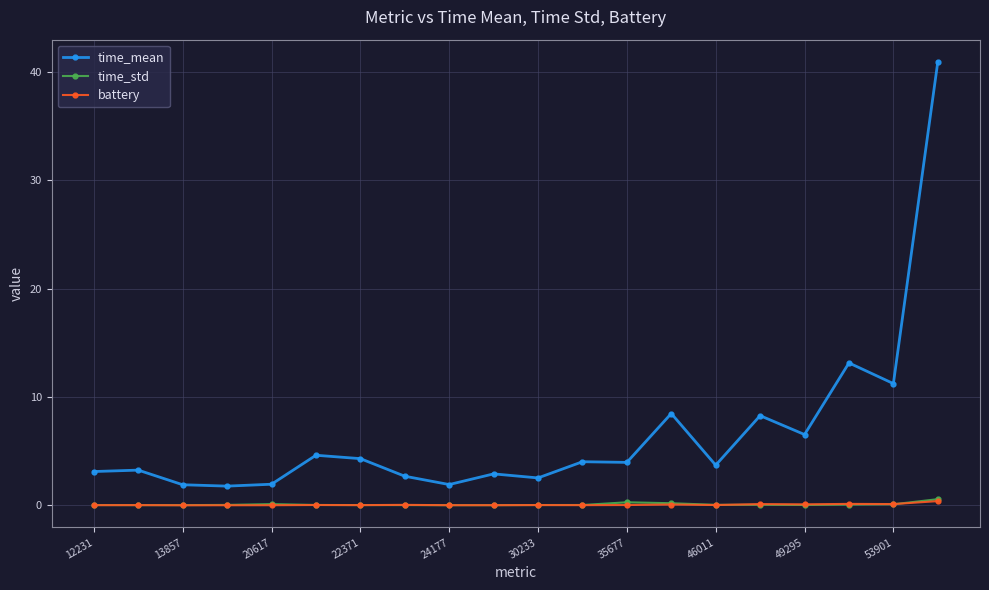

At how many categories does at least one series exceed 6?

6